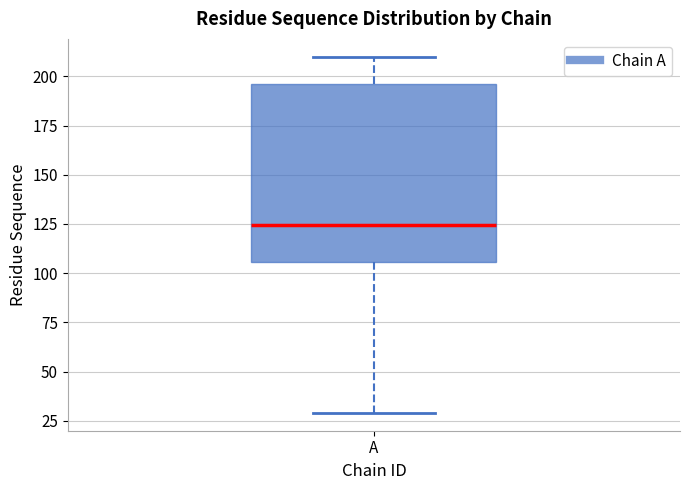

Transcribe this box plot: give where the median line is, the range the box spans, and where the two whiskers end, as read against the y-axis. The values are not printed on the chart, so give them approximately, as read against the axis.

median 125, box 105 to 195, whiskers 30 to 210